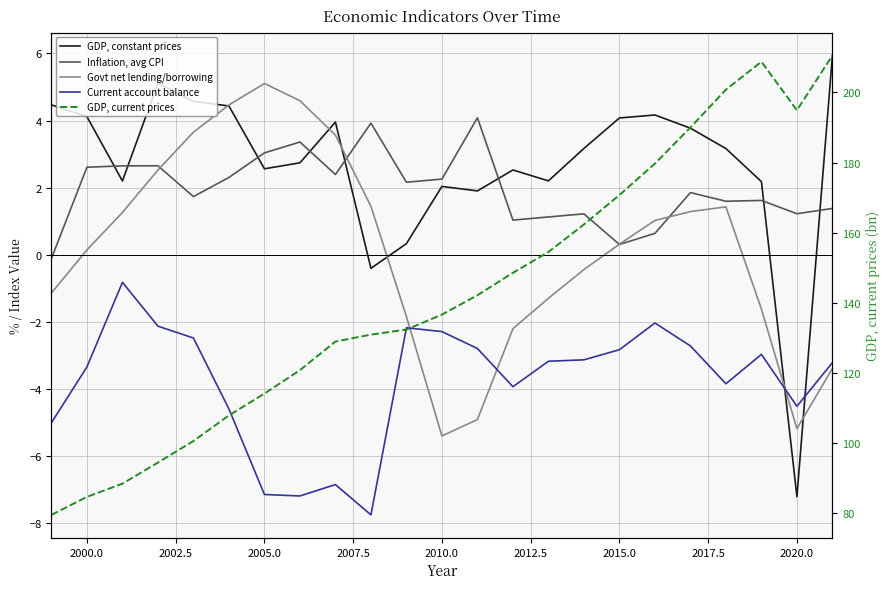

What is the sum of all Inflation, avg CPI values?

45.1